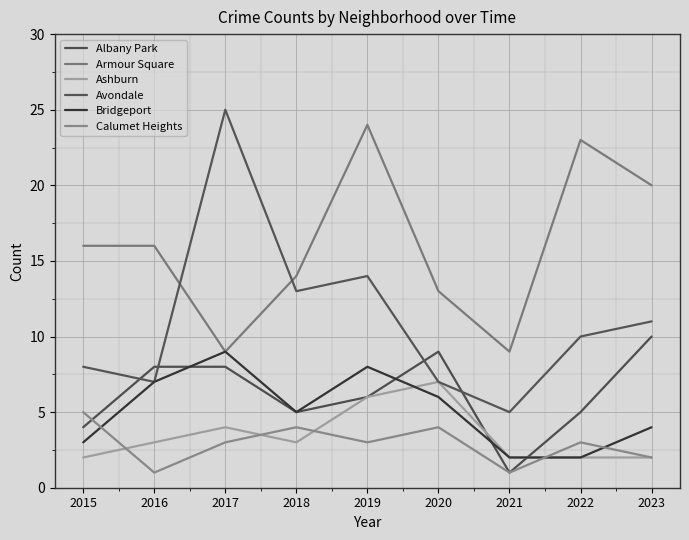

The Avondale series shows 5 at 2021. True or false?

True